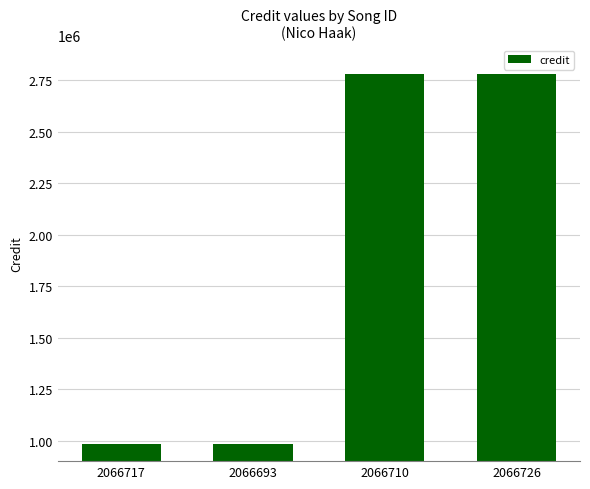

The chart shows a value of 2780843 at 2066710. True or false?

True